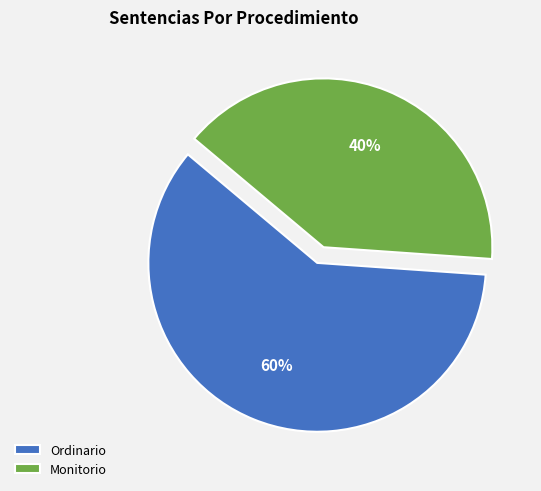

Which slice is the largest?

Ordinario